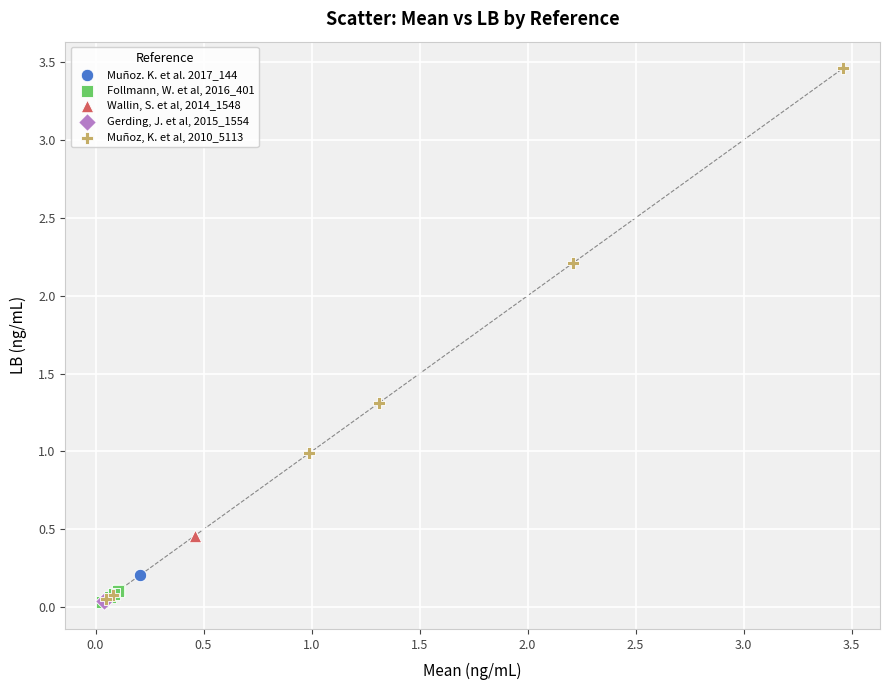

What are all the series names shown in the legend?

Muñoz. K. et al. 2017_144, Follmann, W. et al, 2016_401, Wallin, S. et al, 2014_1548, Gerding, J. et al, 2015_1554, Muñoz, K. et al, 2010_5113